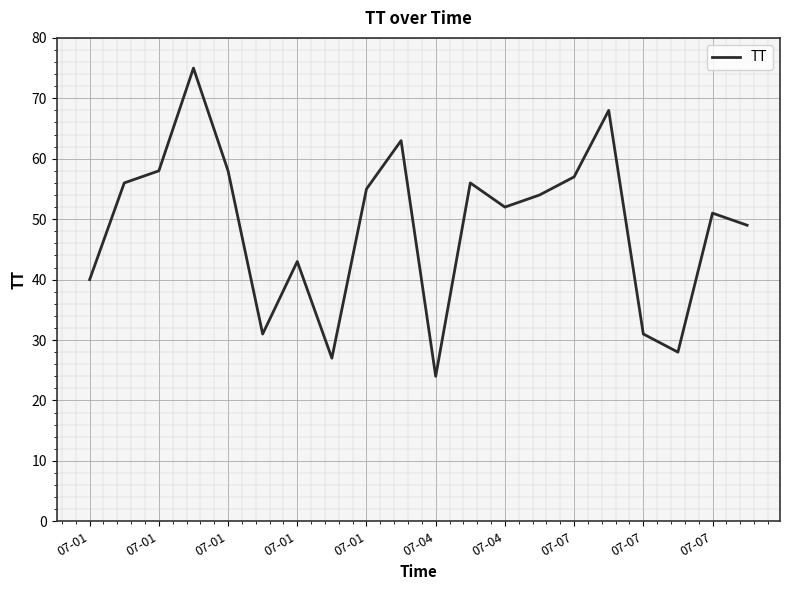

What is the maximum value shown in the chart?

75